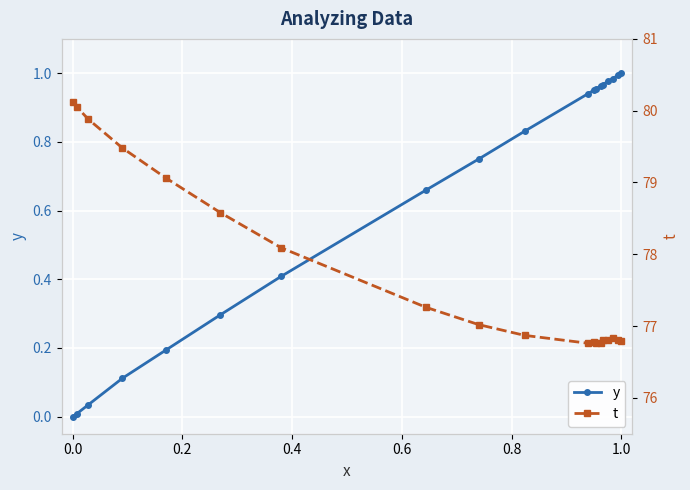

Reading left to right, what are all the values shown in this chart?

y: 0.0	0.0	0.0	0.1	0.2	0.3	0.4	0.7	0.7	0.8	0.9	1.0	1.0	1.0	1.0	1.0	1.0	1.0	1.0
t: 80.1	80.0	79.9	79.5	79.1	78.6	78.1	77.3	77.0	76.9	76.8	76.8	76.8	76.8	76.8	76.8	76.8	76.8	76.8